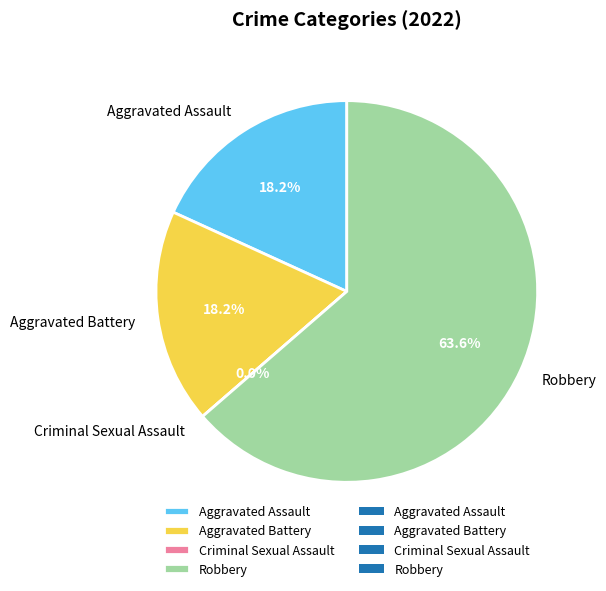

What percentage is the Robbery slice, to the nearest percent?

64%